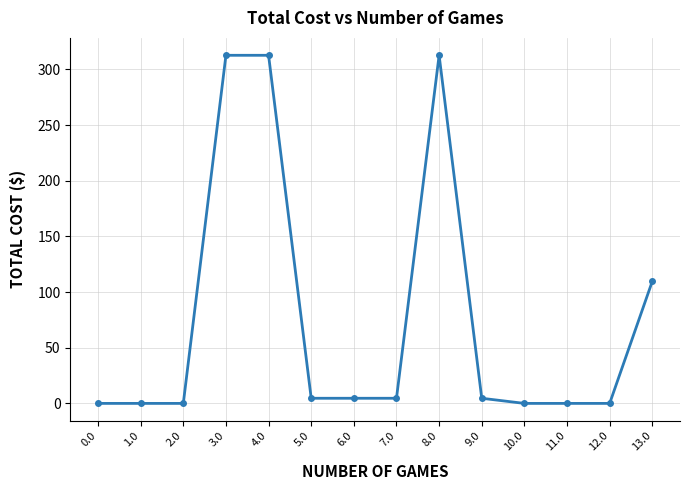

What is the maximum value shown in the chart?

312.6